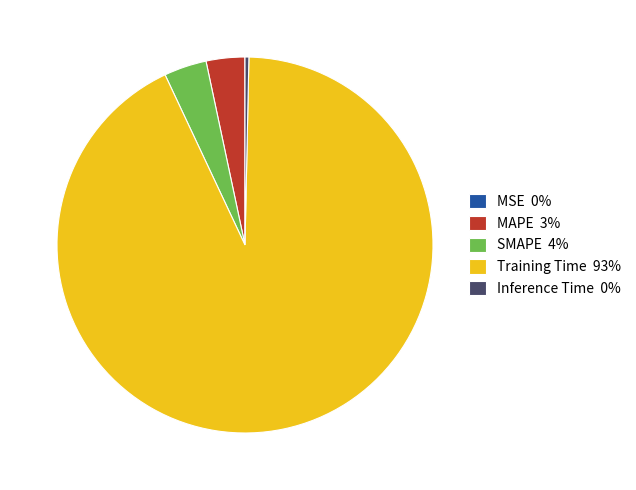

Is it true that Training Time is 99% of the pie?

False